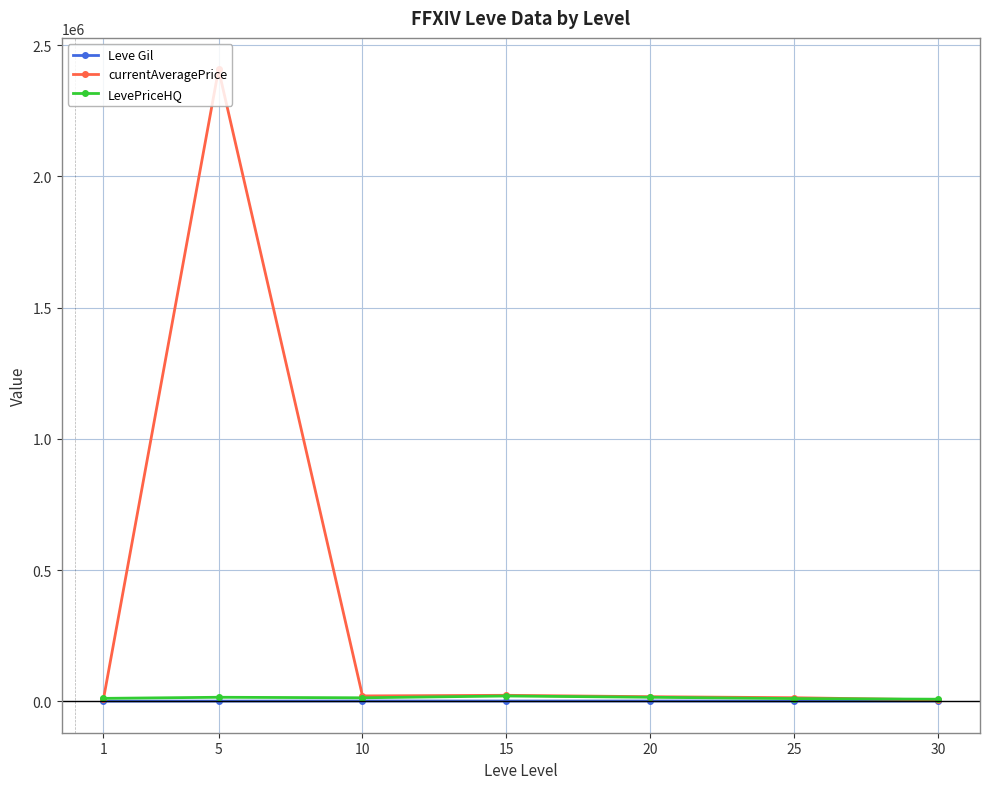

True or false: currentAveragePrice has more than 1 interior local peaks.

True